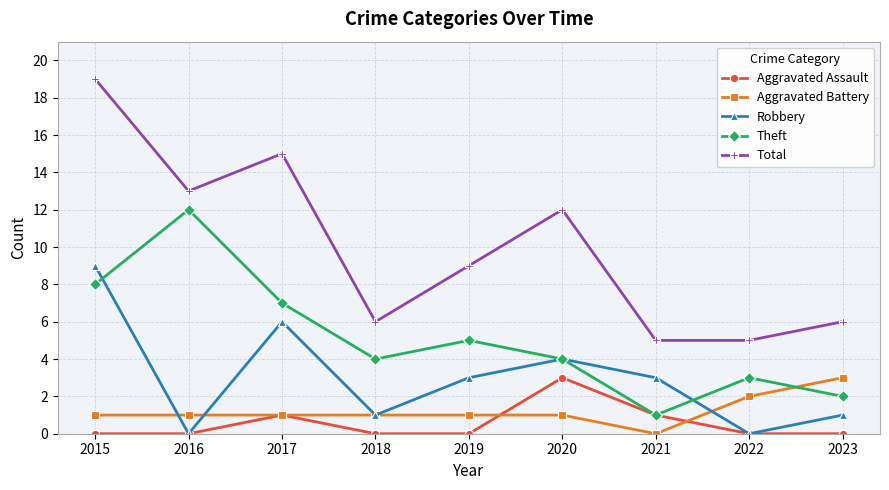

Count the number of data series in this chart.

5